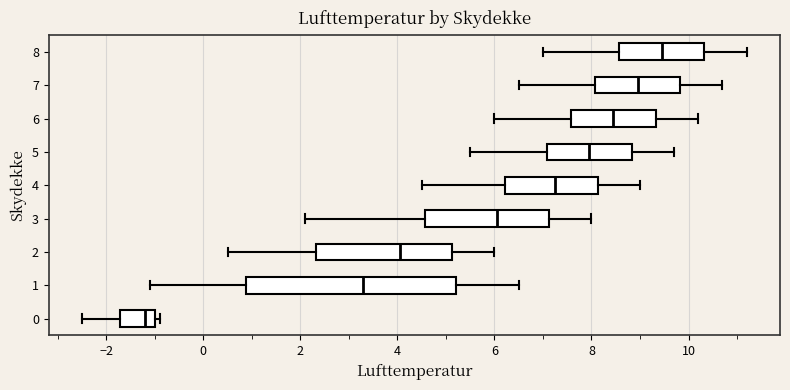

Which box's median line is the furthest to the right?

8